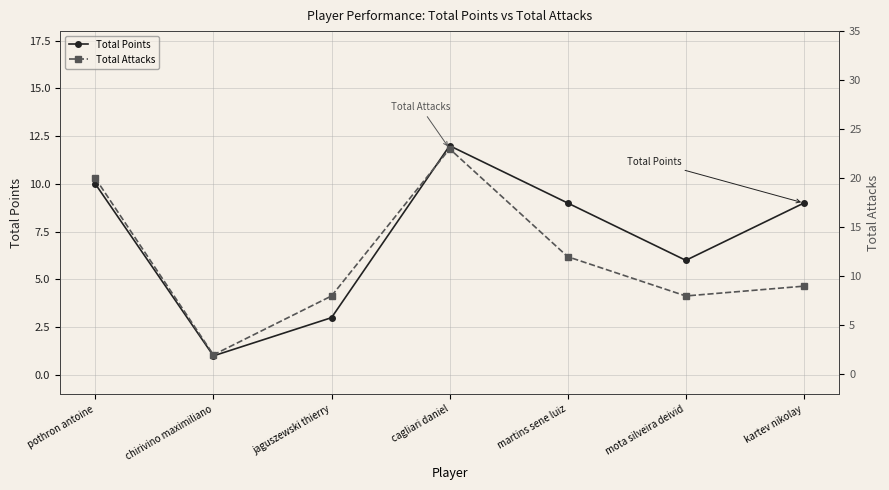

List the series in order of their peak value, lowest first.

Total Points, Total Attacks